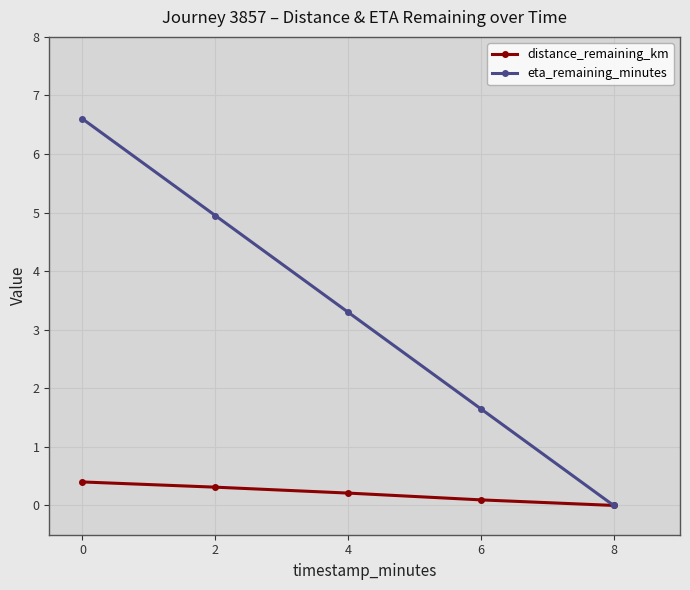

At which category does the chart reach its minimum across all series?

8